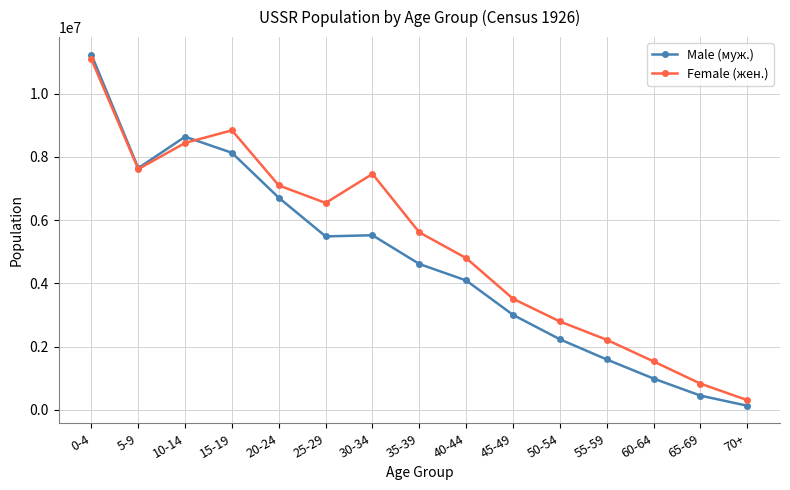

Is it true that Male (муж.) equals 2234720 at 50-54?

True